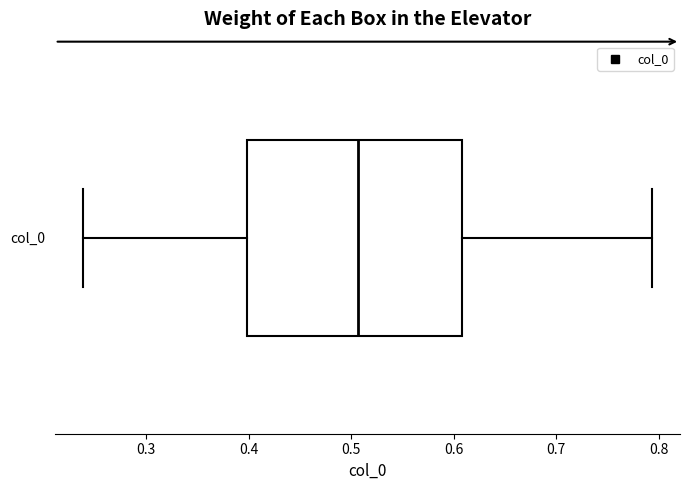

Read this box plot against the x-axis: the position of the median line, the range covered by the box, and the ends of both whiskers. The values are not printed on the chart, so give them approximately, as read against the axis.

median 0.51, box 0.40 to 0.61, whiskers 0.24 to 0.79